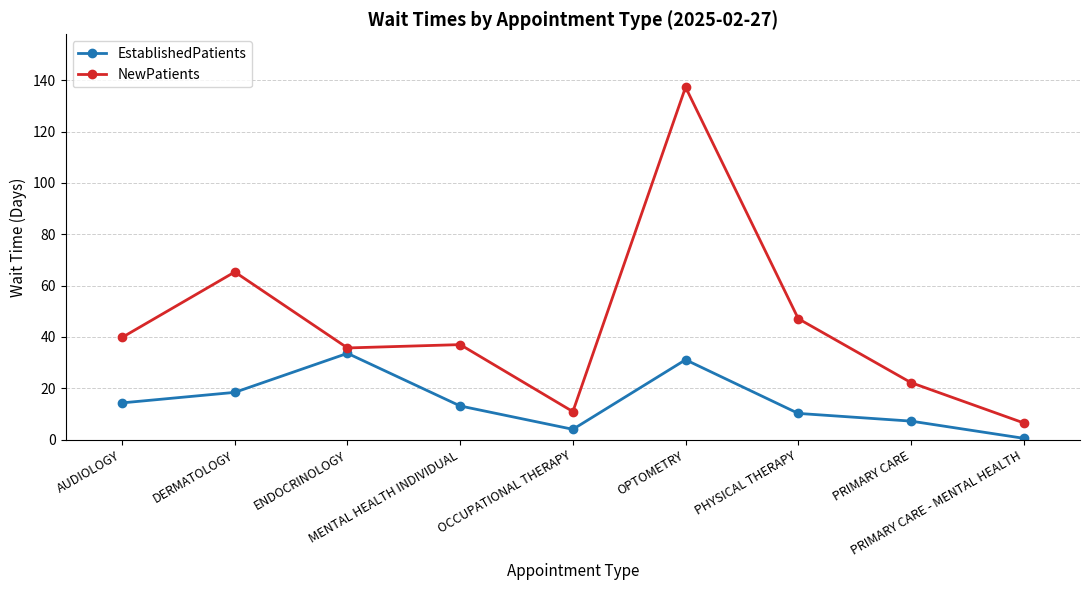

Rank the series by their maximum value, from lowest to highest.

EstablishedPatients, NewPatients